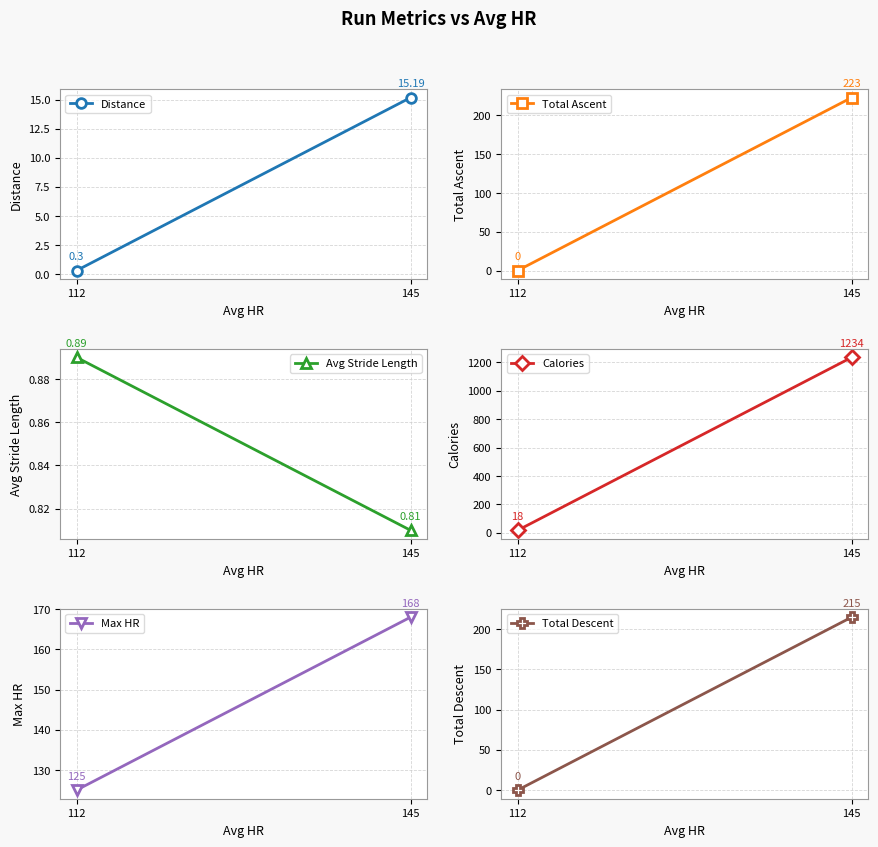

At which label does Total Descent reach its minimum?

112